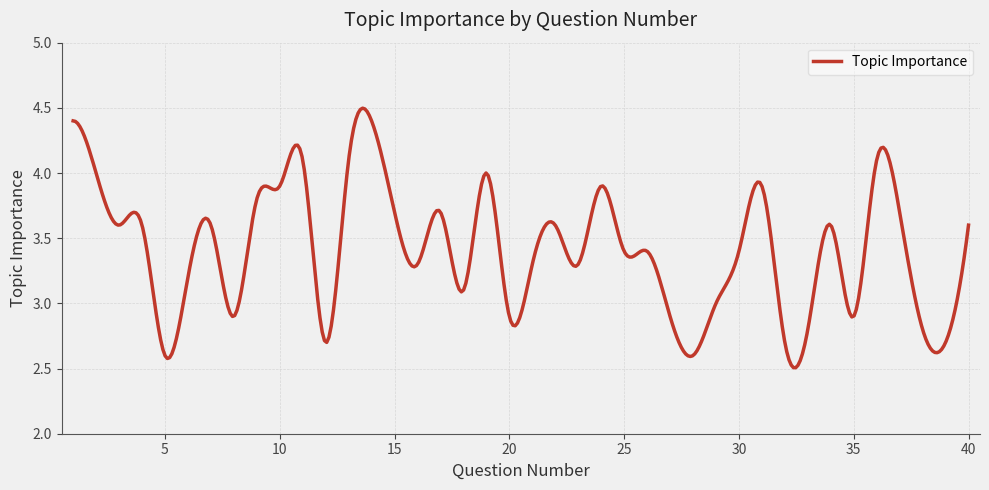

What is the smallest value displayed?

2.5